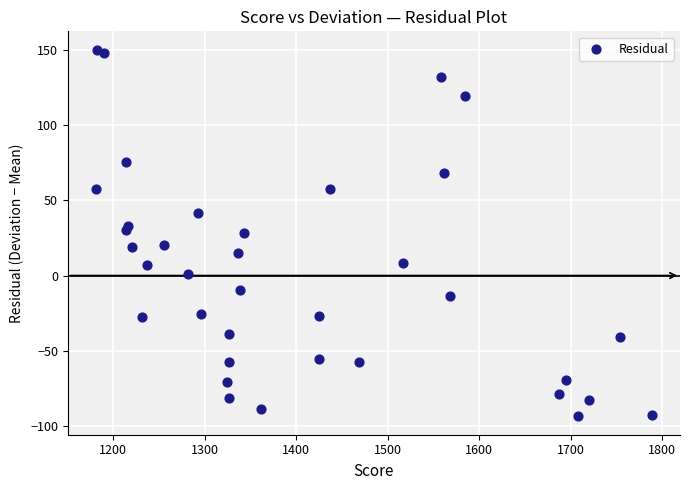

What is the range of X values (max minus min)?

608.0